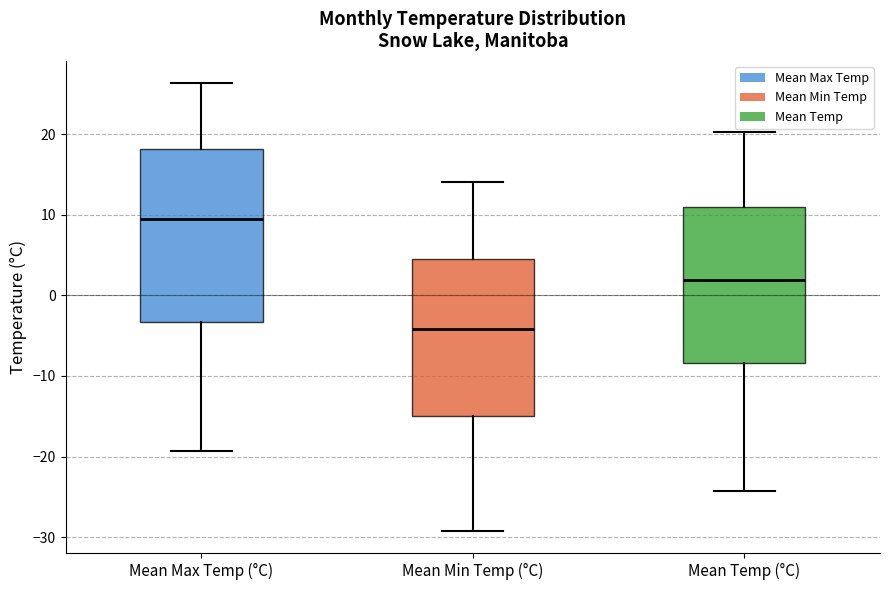

Where is the lower edge of the box for Mean Min Temp (°C) on the y-axis? The values are not printed on the chart, so give them approximately, as read against the axis.

-15